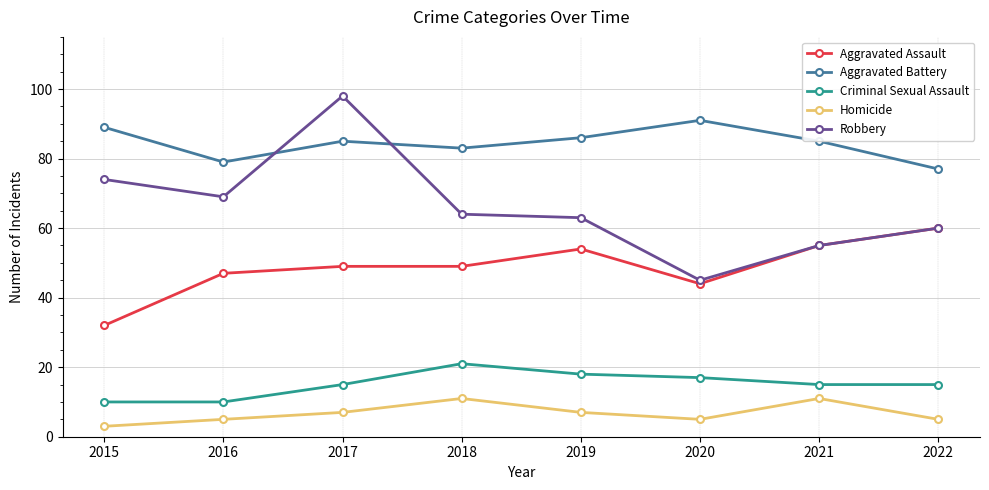

How many interior local peaks does the Homicide series have?

2